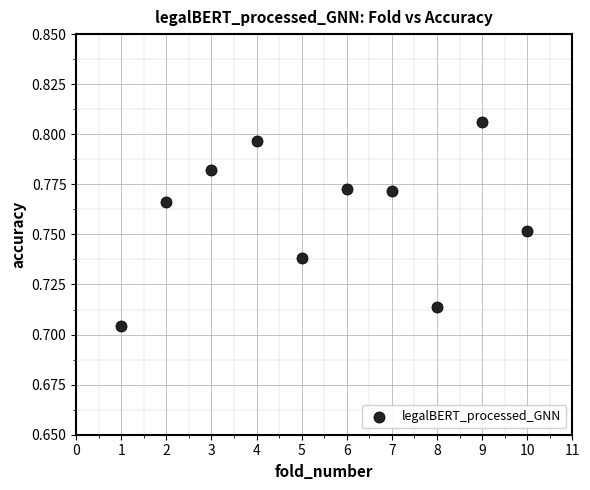

What is the range of X values (max minus min)?

9.0